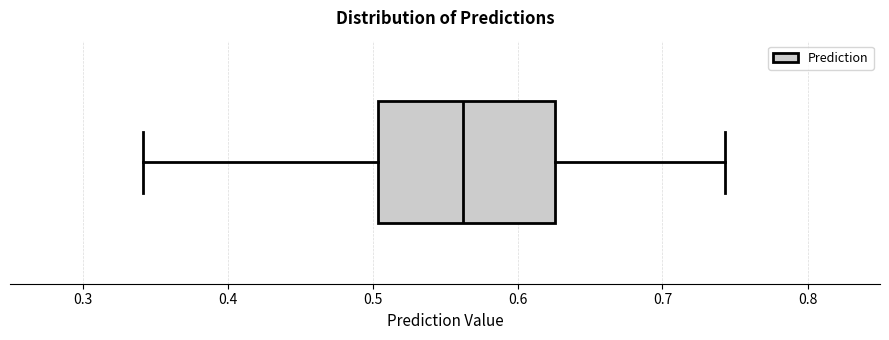

Read this box plot against the x-axis: the position of the median line, the range covered by the box, and the ends of both whiskers. The values are not printed on the chart, so give them approximately, as read against the axis.

median 0.56, box 0.50 to 0.63, whiskers 0.34 to 0.74